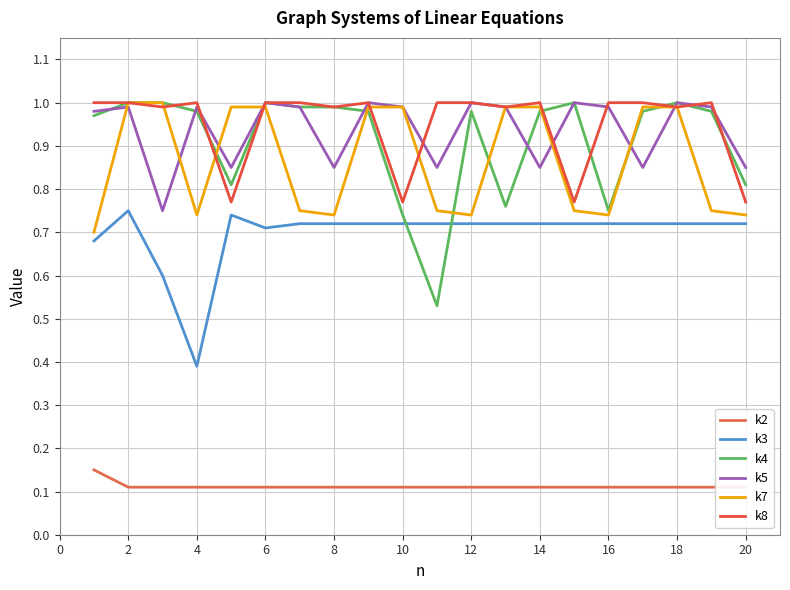

Which category has the lowest value across all series?

2